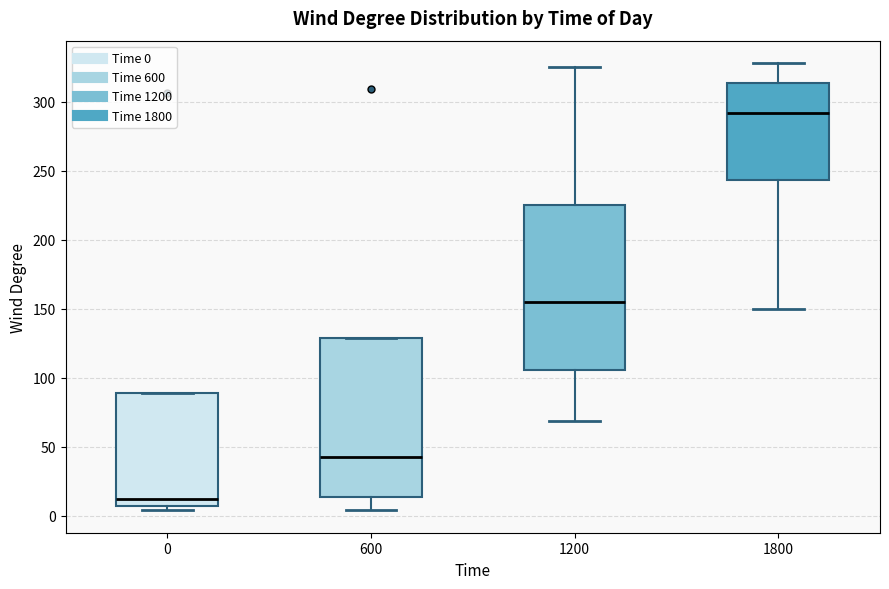

Where does the median line of the box at x = 600 sit on the y-axis? The values are not printed on the chart, so give them approximately, as read against the axis.

45